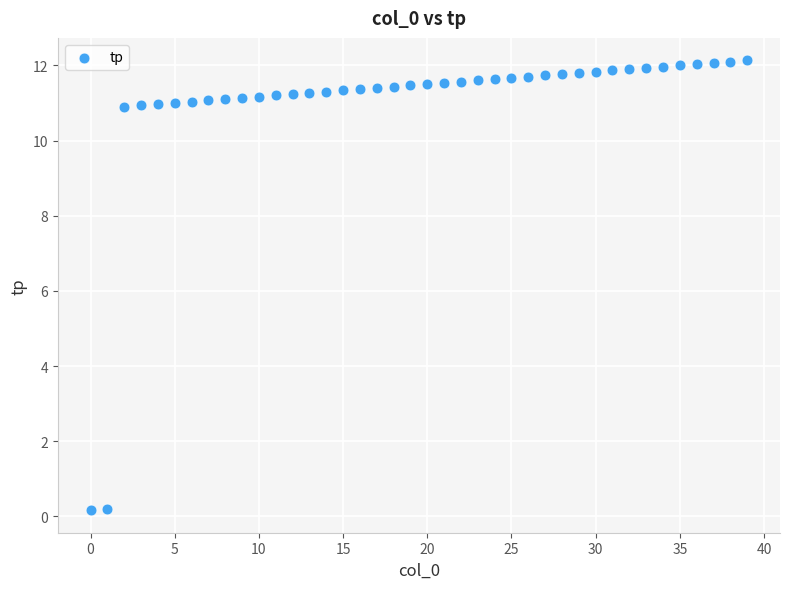

What is the range of Y values (max minus min)?

12.0